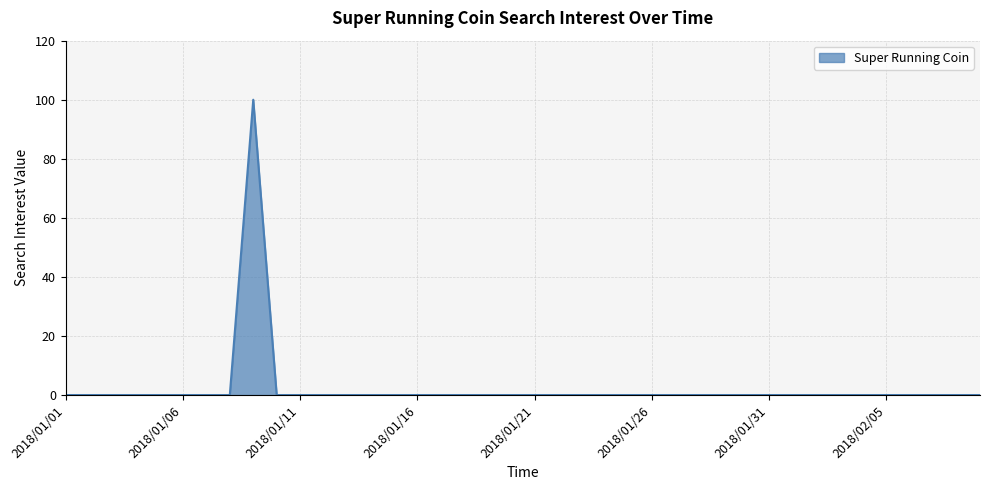

What is the difference between the maximum and minimum values?

100